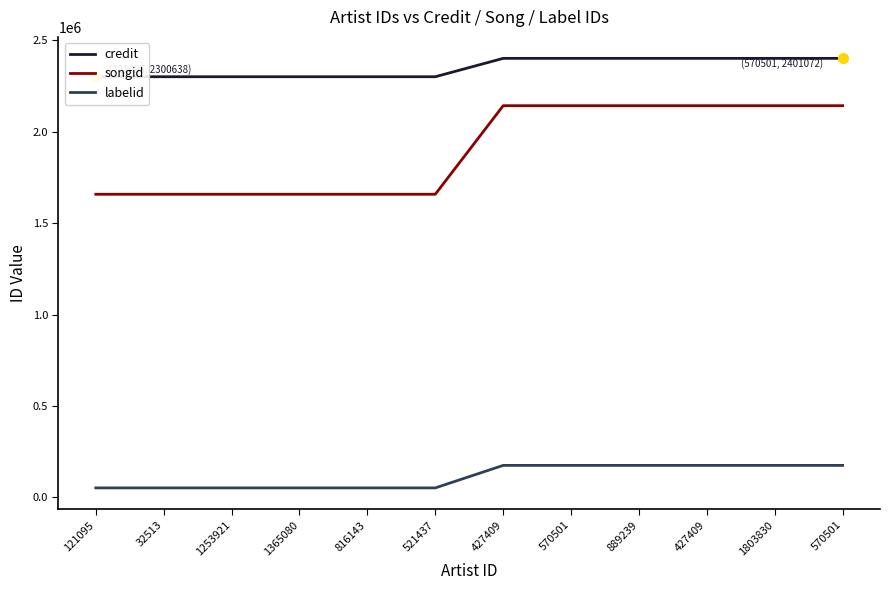

True or false: credit and labelid intersect in this chart.

False